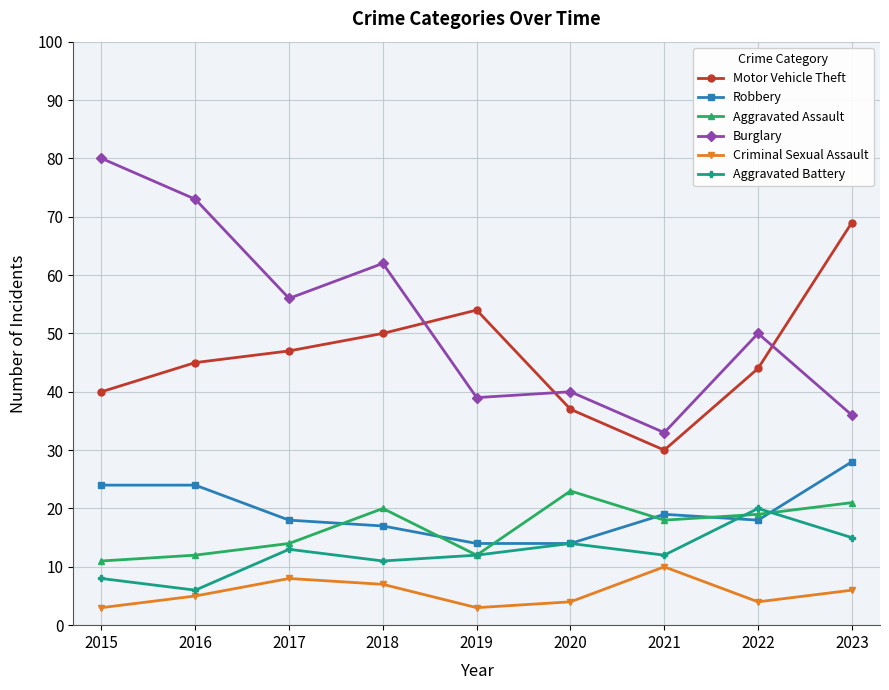

True or false: Criminal Sexual Assault has more than 1 points higher than both neighbors.

True